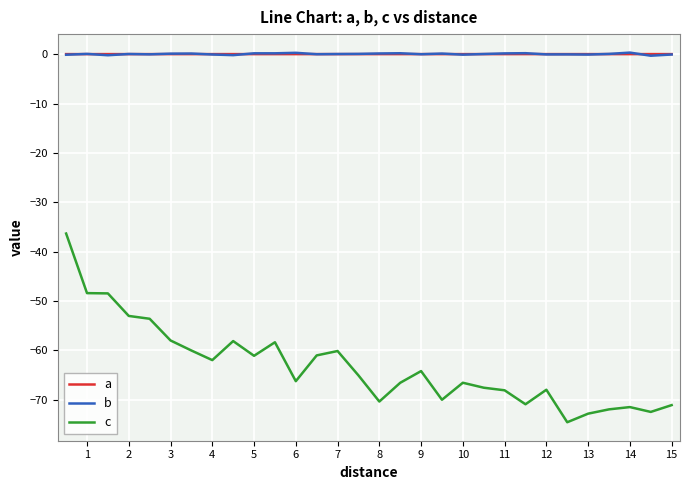

Which series has the widest spread of values?

c